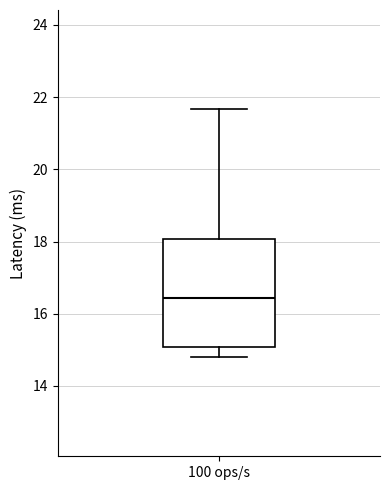

Transcribe this box plot: give where the median line is, the range the box spans, and where the two whiskers end, as read against the y-axis. The values are not printed on the chart, so give them approximately, as read against the axis.

median 16.4, box 15.0 to 18.0, whiskers 14.8 to 21.6